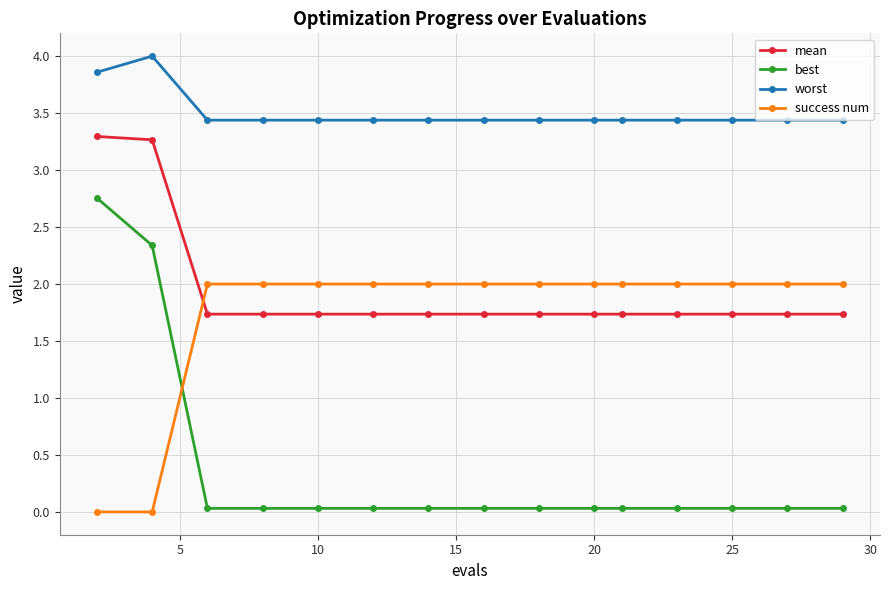

What is the value of the worst point at the 6th from the left?

3.4